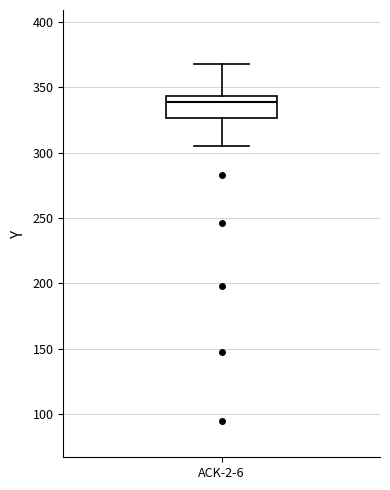

Transcribe this box plot: give where the median line is, the range the box spans, and where the two whiskers end, as read against the y-axis. The values are not printed on the chart, so give them approximately, as read against the axis.

median 340, box 325 to 345, whiskers 305 to 370